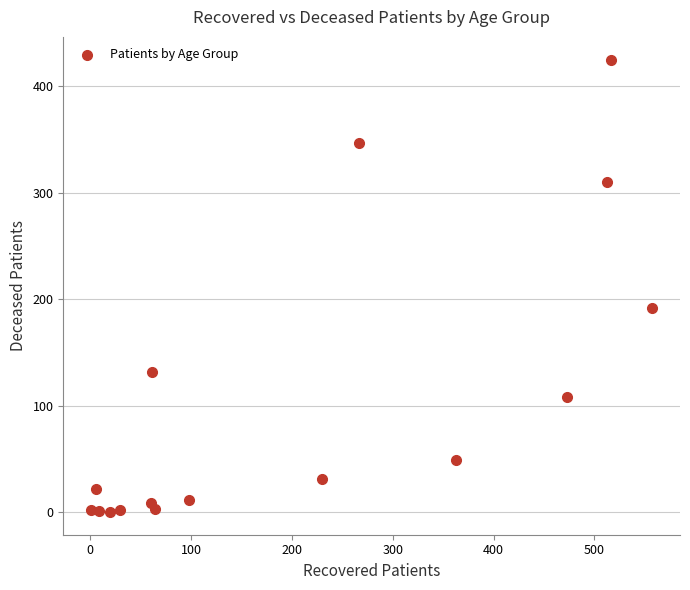

What Y value in the scatter plot is closest to 212?

192